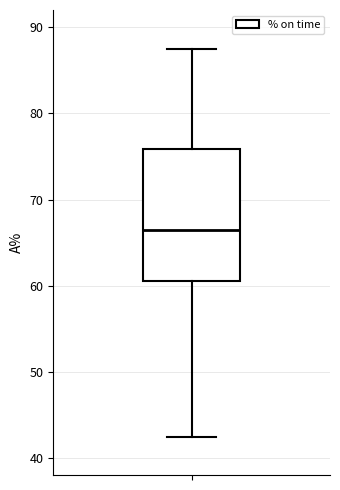

Read this box plot against the y-axis: the position of the median line, the range covered by the box, and the ends of both whiskers. The values are not printed on the chart, so give them approximately, as read against the axis.

median 67, box 60 to 76, whiskers 42 to 87